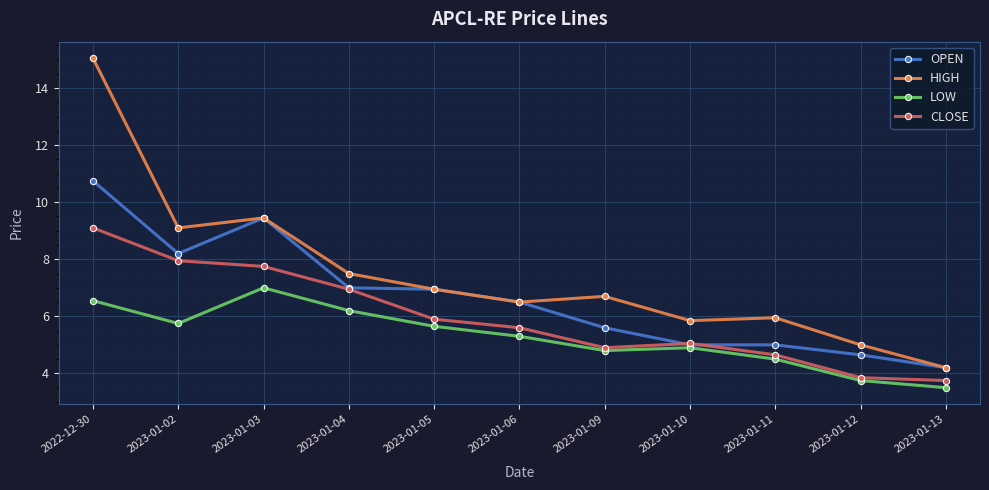

What is the sum of the OPEN values at 2023-01-06 and 2023-01-09?

12.1